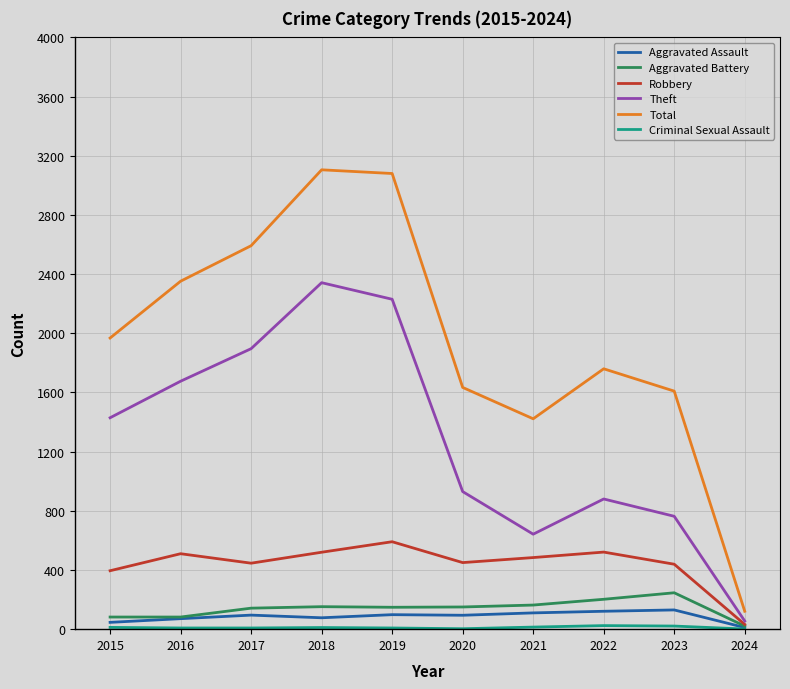

What is the maximum value for Total?

3105